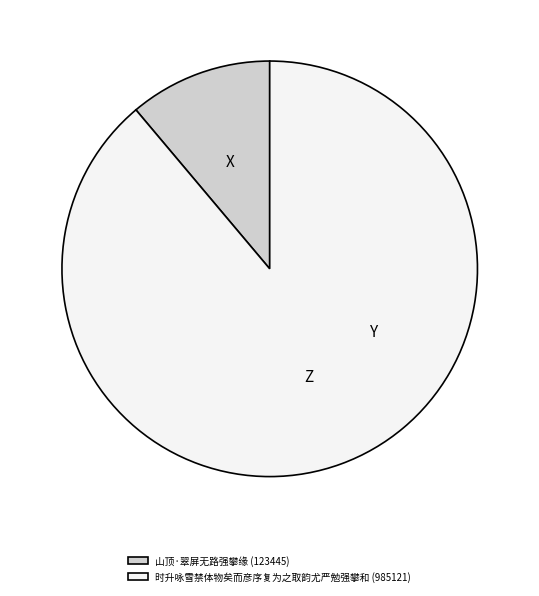

How many slices are in this pie chart?

2